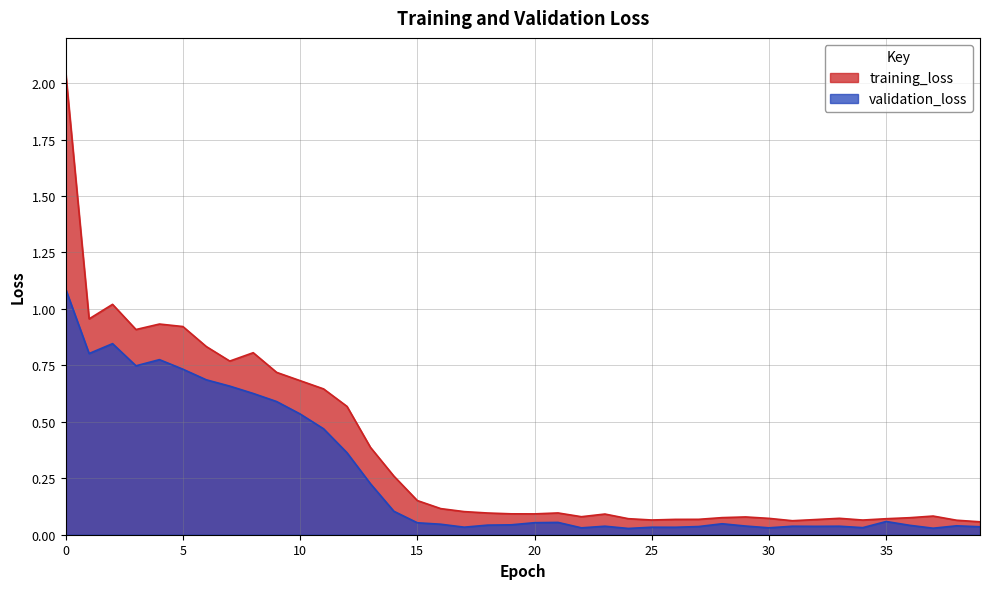

How many interior local peaks does the training_loss series have?

8